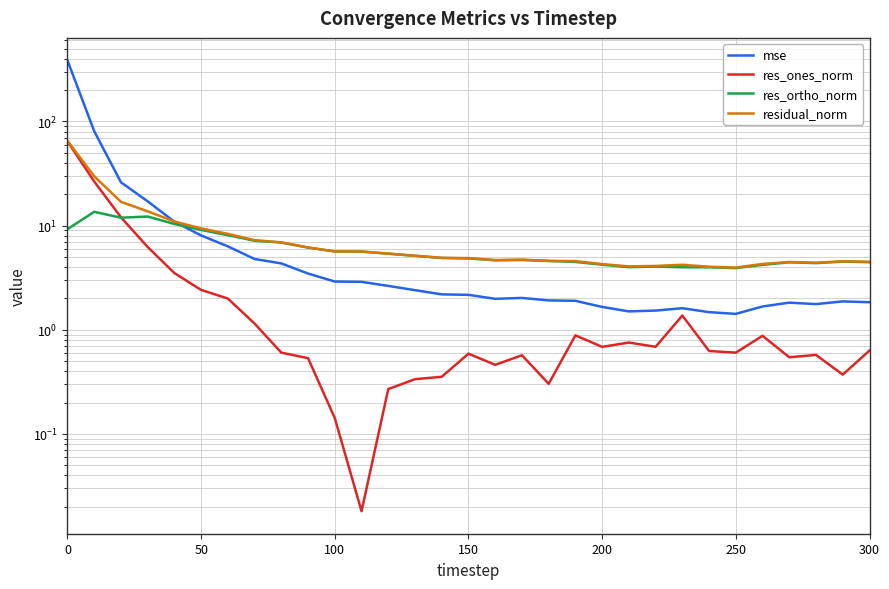

How many lines are shown in the chart?

4